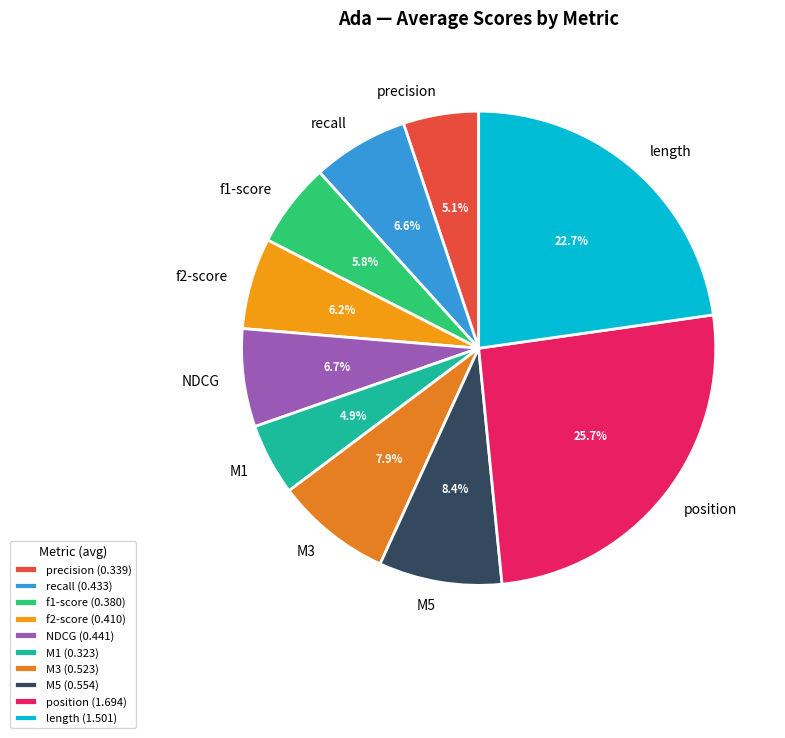

What percentage is NOT represented by NDCG?

93.3%